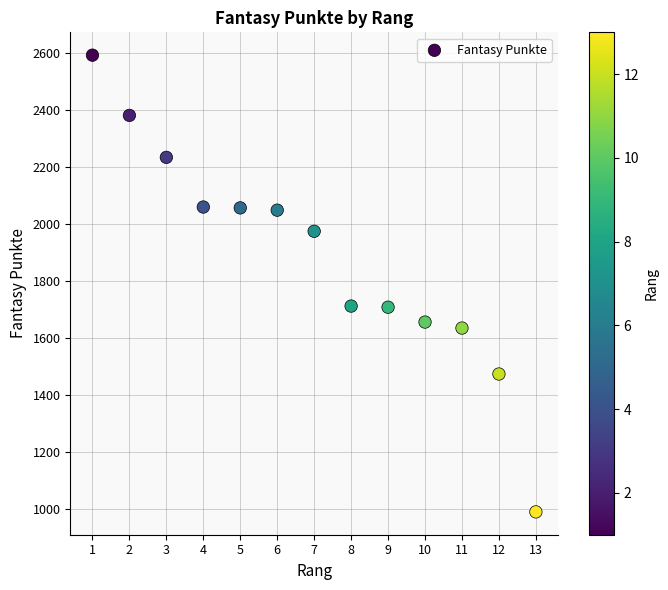

What is the range of X values (max minus min)?

12